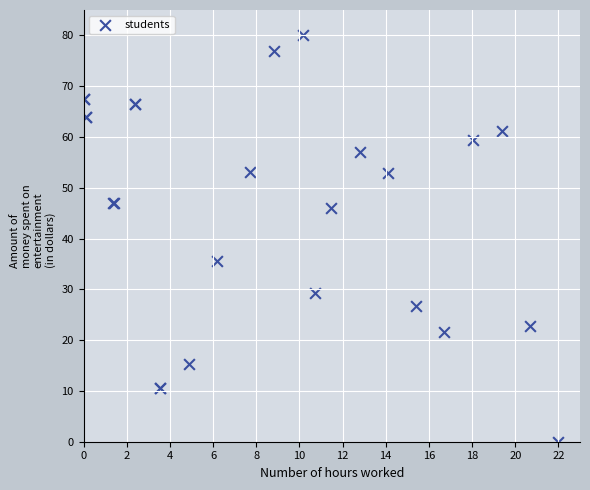

What Y value in the scatter plot is closest to 40?

35.5